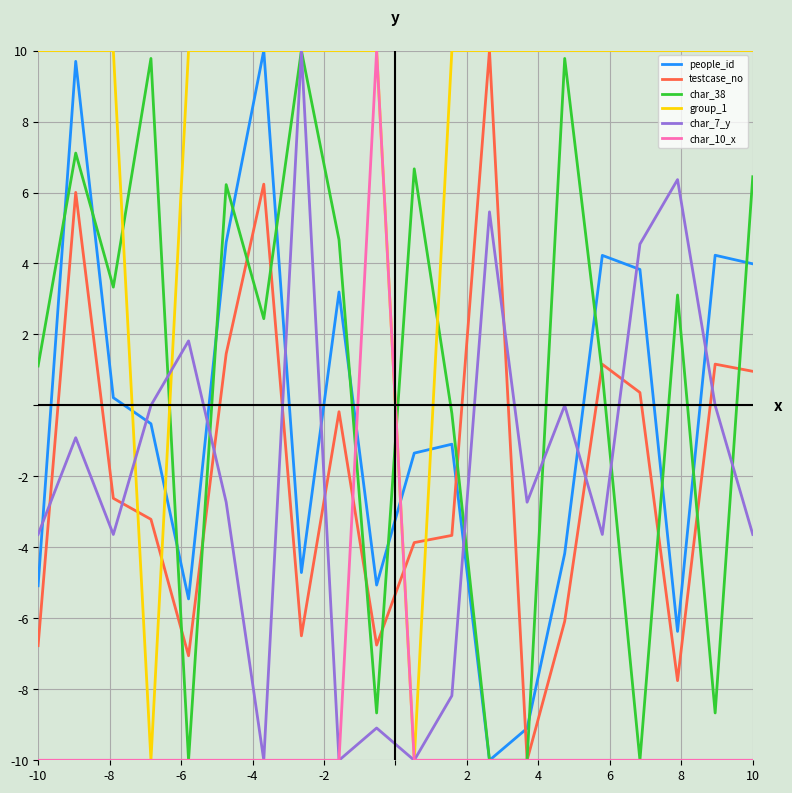

What is the highest value of the char_7_y series?

10.0